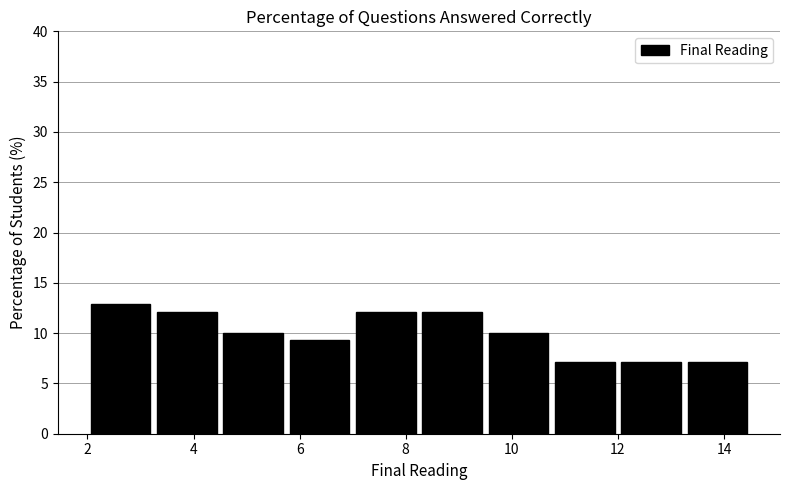

Which range on the x-axis has the tallest bar?

2.00 to 3.25